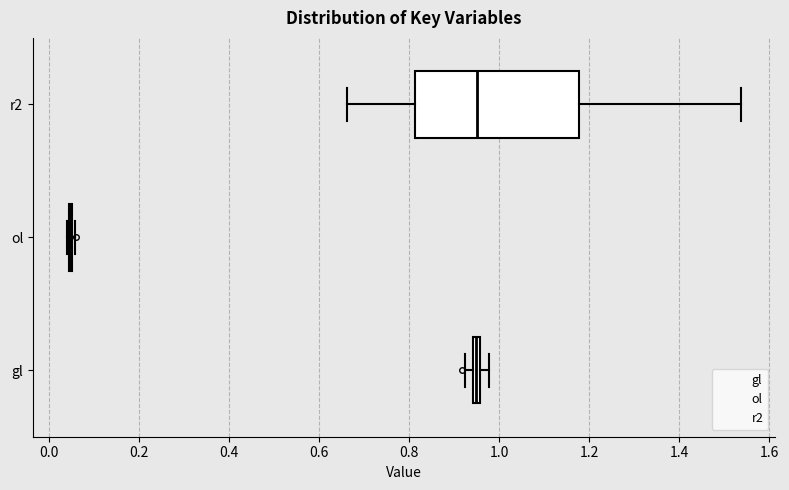

Which box is the widest, from its left edge to its right edge?

r2